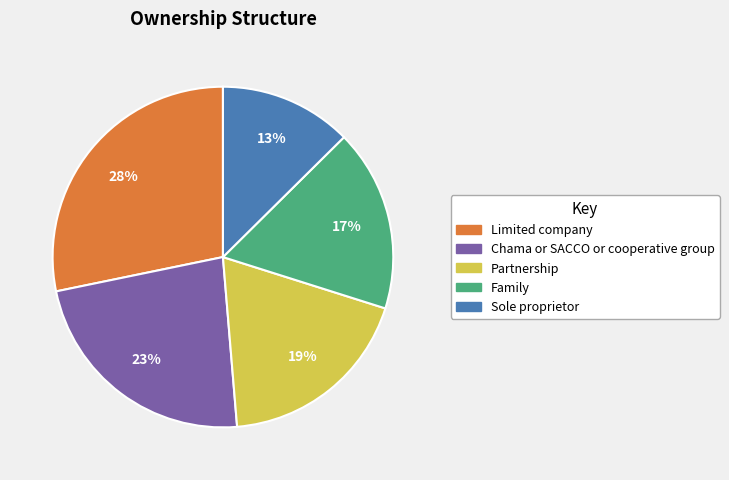

To the nearest percent, what portion does Sole proprietor represent?

13%